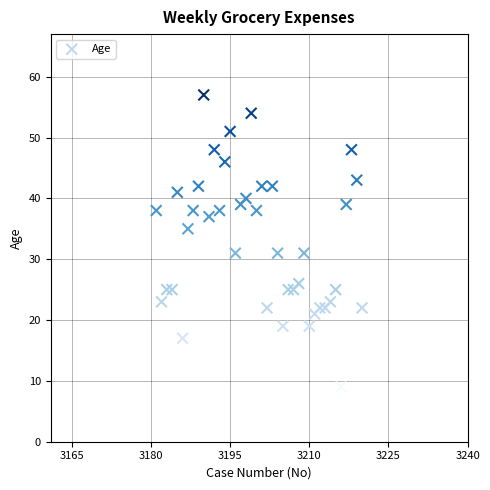

What is the range of Y values (max minus min)?

48